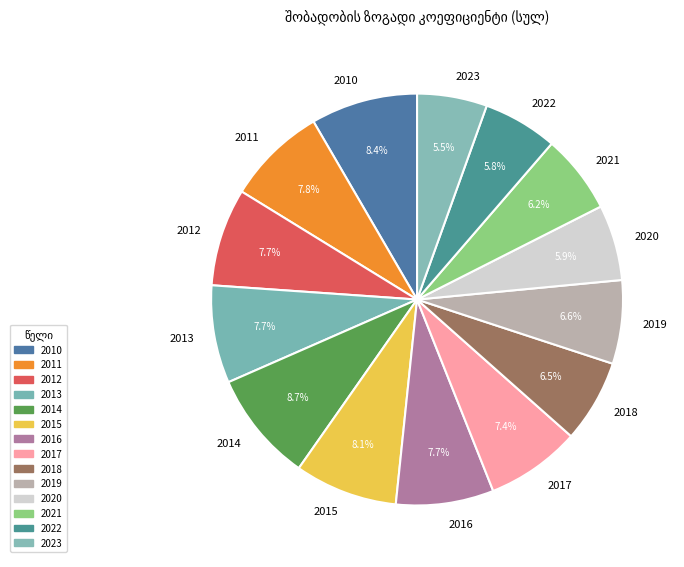

Combined, do 2022 and 2017 account for over 50%?

No